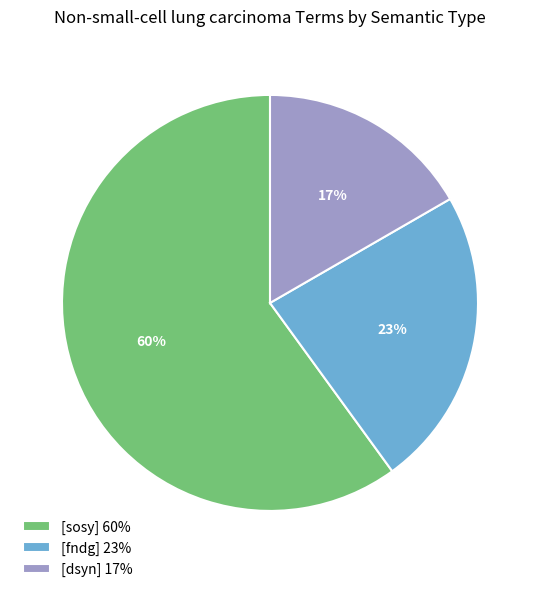

Does any single category account for the majority?

Yes